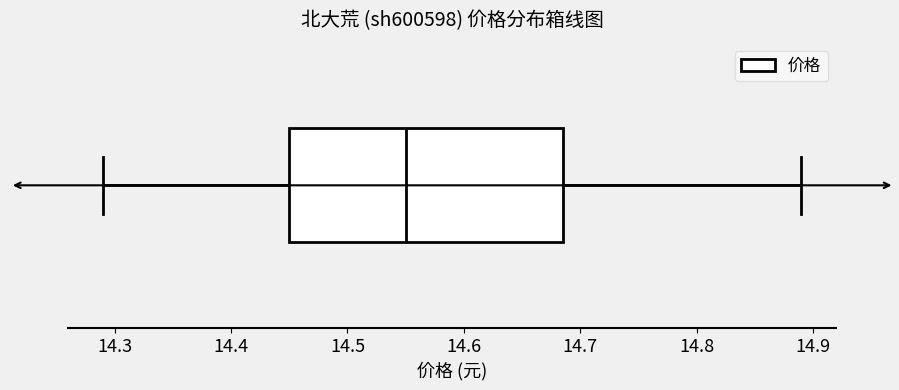

Read this box plot against the x-axis: the position of the median line, the range covered by the box, and the ends of both whiskers. The values are not printed on the chart, so give them approximately, as read against the axis.

median 14.55, box 14.45 to 14.69, whiskers 14.29 to 14.89